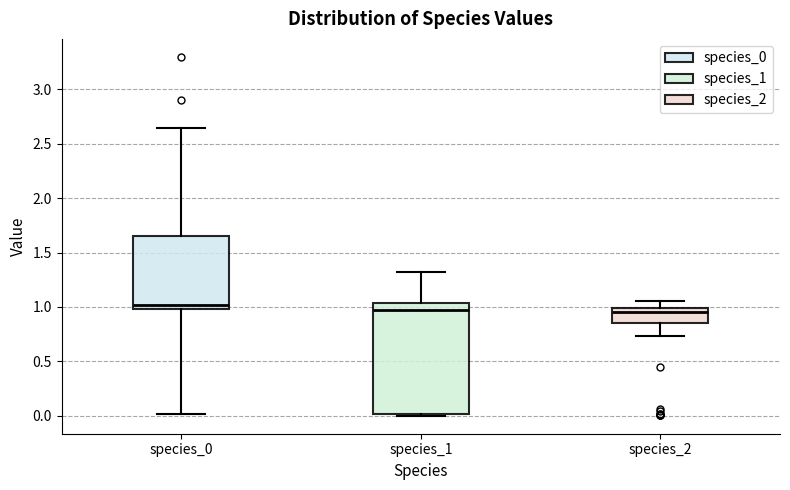

Reading left to right, read every box against the y-axis: the position of its median line, the range the box covers, and the ends of its whiskers. The values are not printed on the chart, so give them approximately, as read against the axis.

species_0: median 1.00 (just above the box's lower edge), box 1.00 to 1.65, whiskers 0.00 to 2.65
species_1: median 0.95, box 0.00 to 1.05, whiskers 0.00 (just below the box's lower edge) to 1.30
species_2: median 0.95, box 0.85 to 1.00, whiskers 0.75 to 1.05